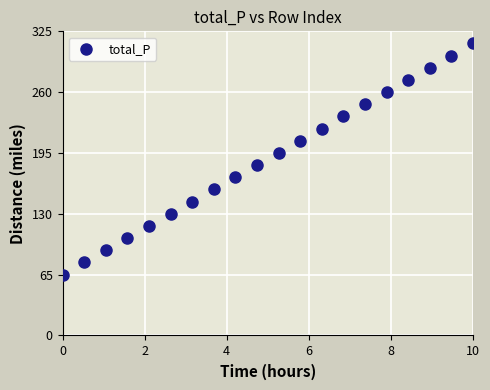

What is the range of Y values (max minus min)?

247